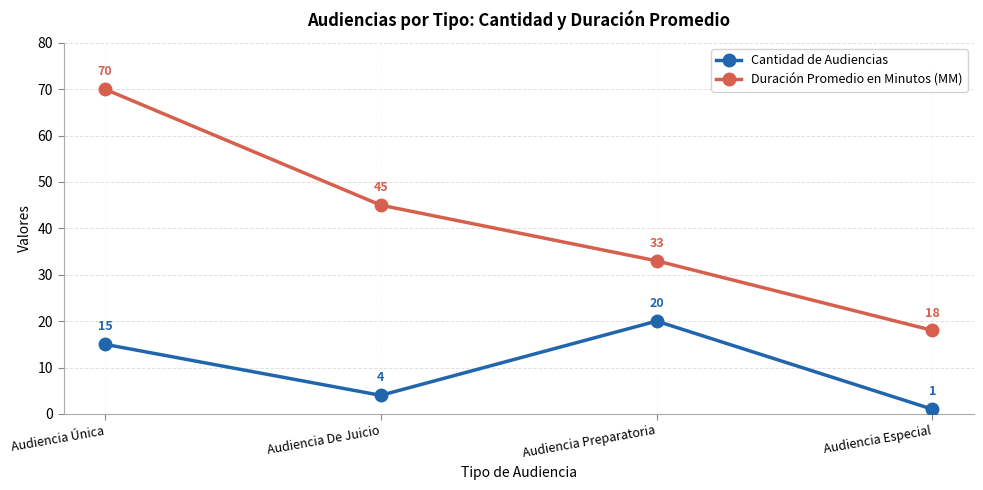

What is the average value of the Cantidad de Audiencias series?

10